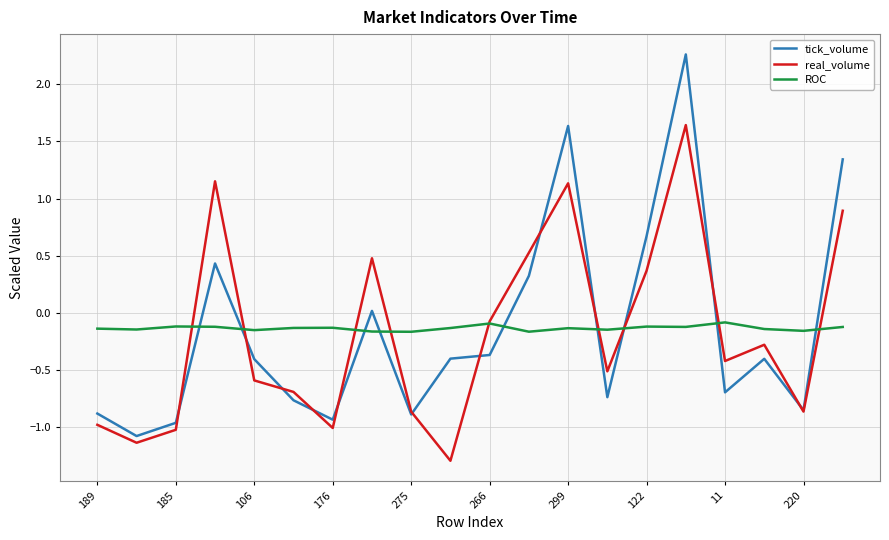

What is the minimum value for real_volume?

-1.3